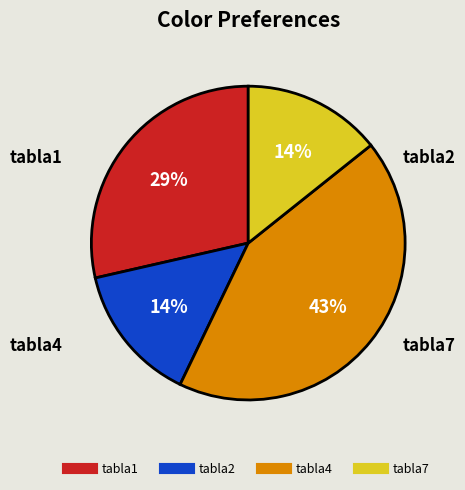

What is the largest slice in the pie chart?

tabla4